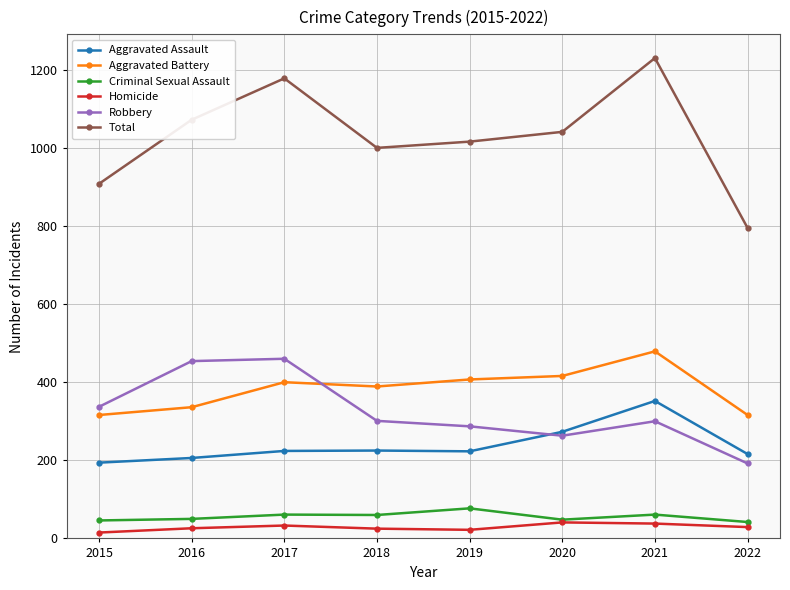

At 2019, list the series in order from smallest to largest.

Homicide, Criminal Sexual Assault, Aggravated Assault, Robbery, Aggravated Battery, Total